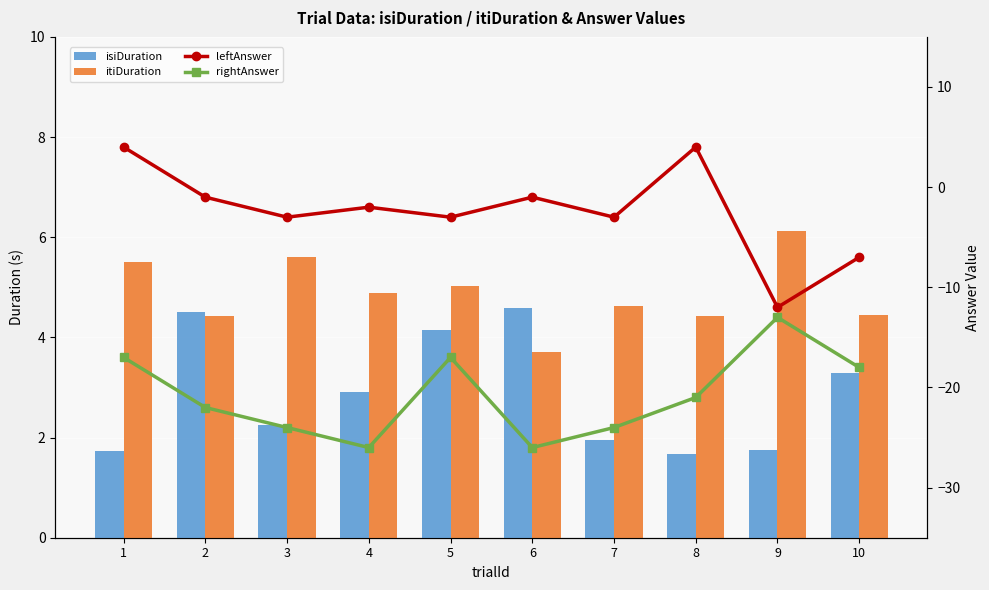

What is the difference between the second highest and minimum values in the leftAnswer series?

16.0